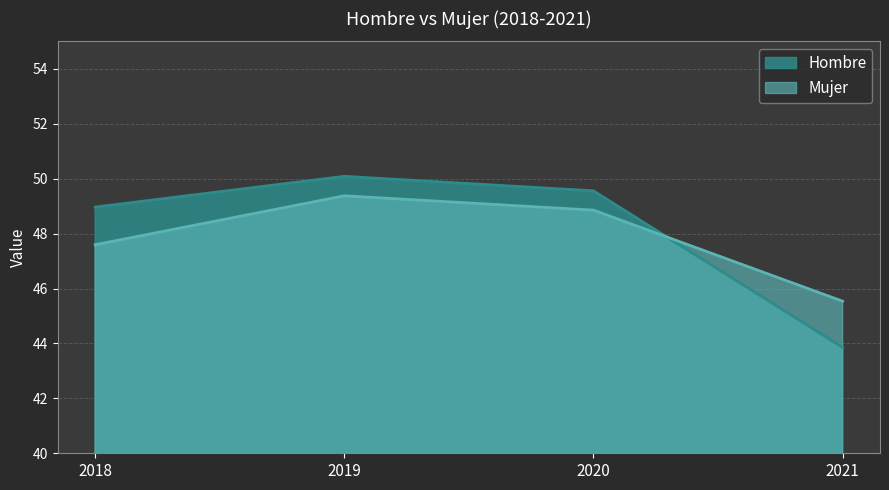

True or false: Hombre has a value of 11.4 at 2018.

False